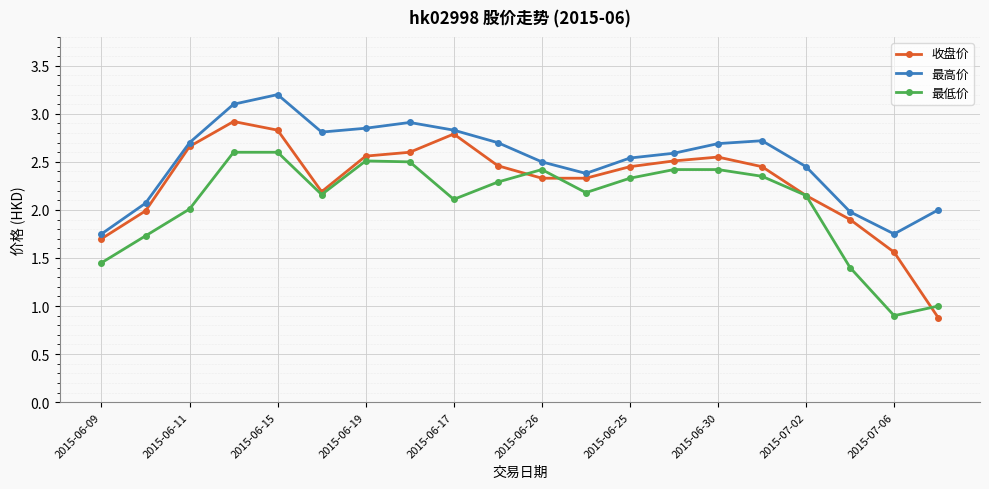

Does the chart display data point markers on the line(s)?

Yes